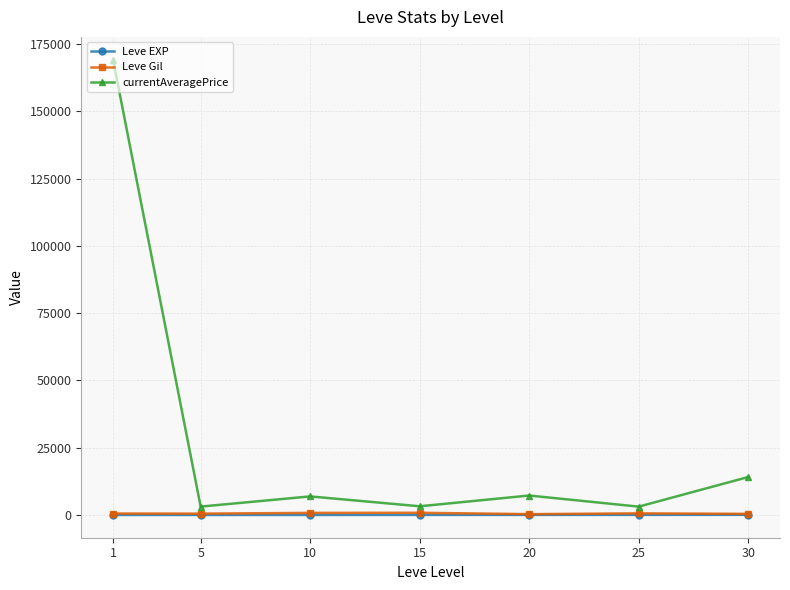

How many interior local valleys does the currentAveragePrice series have?

3